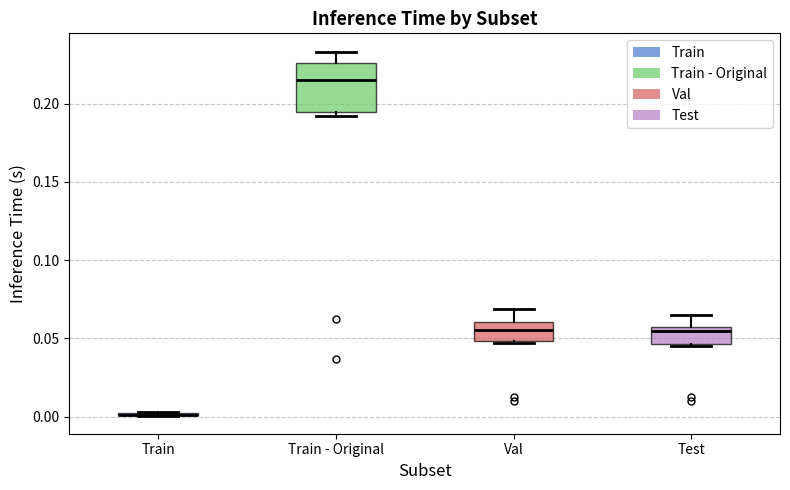

Reading left to right, read every box against the y-axis: the position of its median line, the range the box covers, and the ends of its whiskers. The values are not printed on the chart, so give them approximately, as read against the axis.

Train: box collapsed to a line at 0.000, whiskers 0.000 to 0.005
Train - Original: median 0.215, box 0.195 to 0.225, whiskers 0.190 to 0.235
Val: median 0.055, box 0.050 to 0.060, whiskers 0.045 to 0.070
Test: median 0.055, box 0.045 to 0.060, whiskers 0.045 (just below the box's lower edge) to 0.065